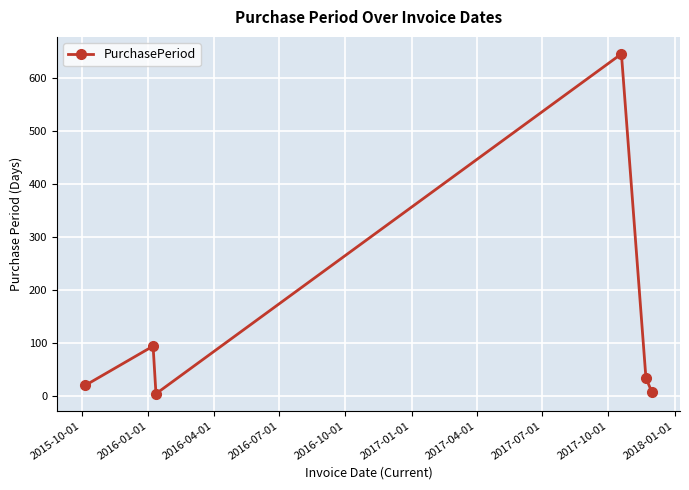

What is the greatest value displayed?

646